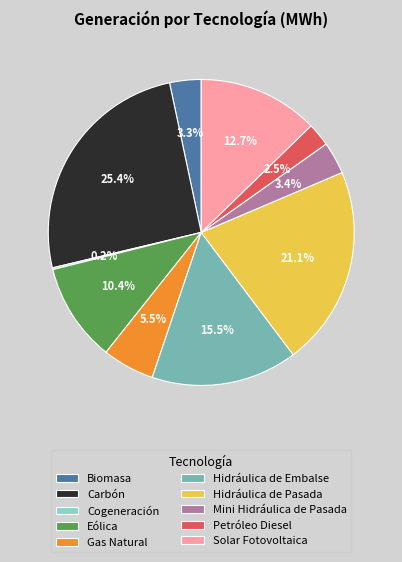

What is the ratio of the value at Gas Natural to the value at Biomasa?

1.7